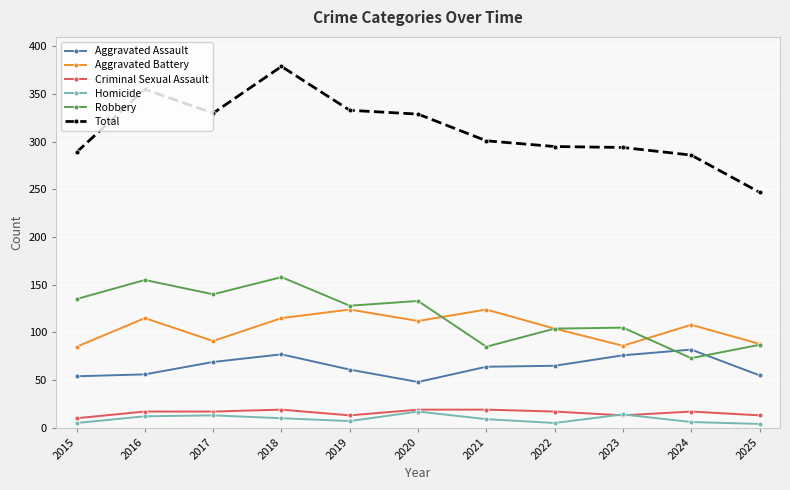

True or false: Robbery and Homicide cross at least once.

False